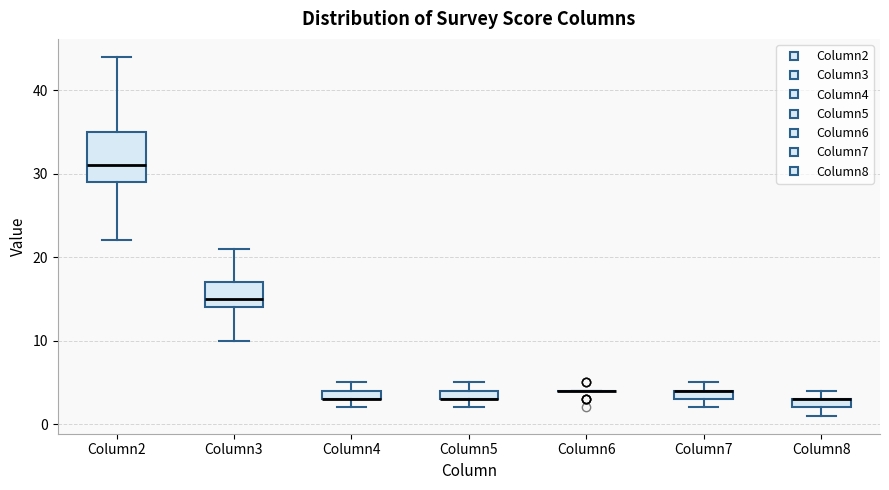

Which box is the tallest, from its lower edge to its upper edge?

Column2